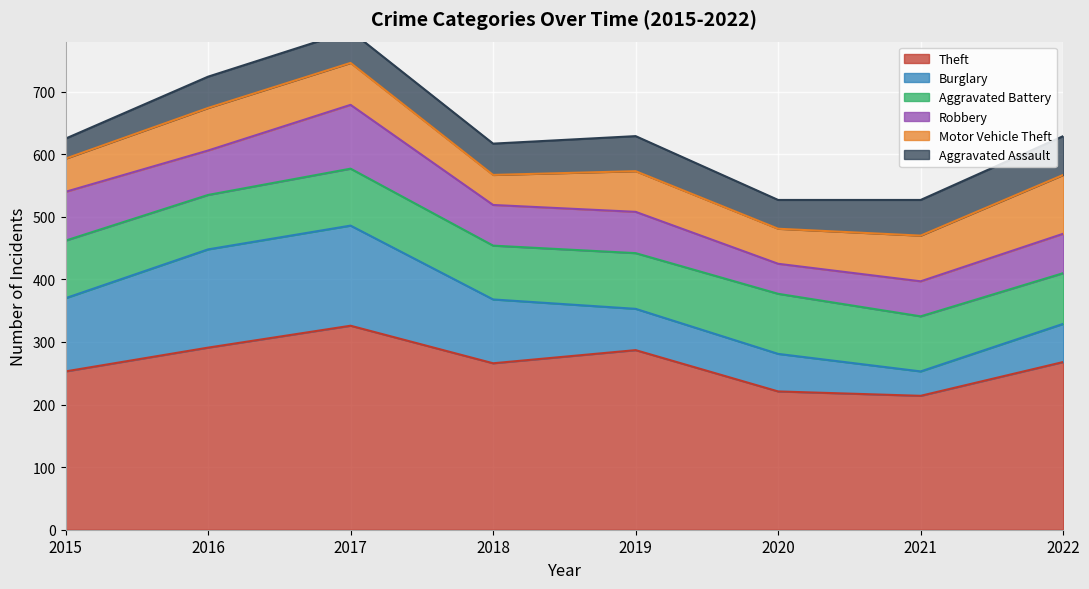

What is the minimum value shown in the chart?

32